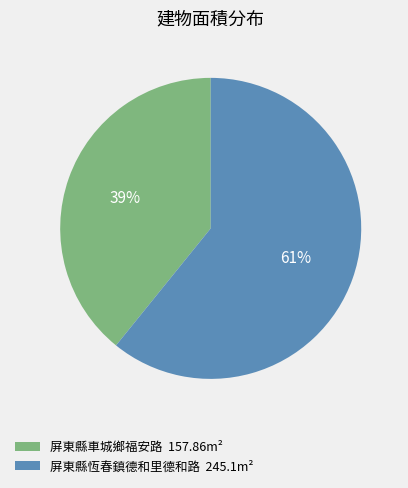

To the nearest percent, what is the difference between the 屏東縣車城鄉福安路 and 屏東縣恆春鎮德和里德和路 slice percentages?

22%